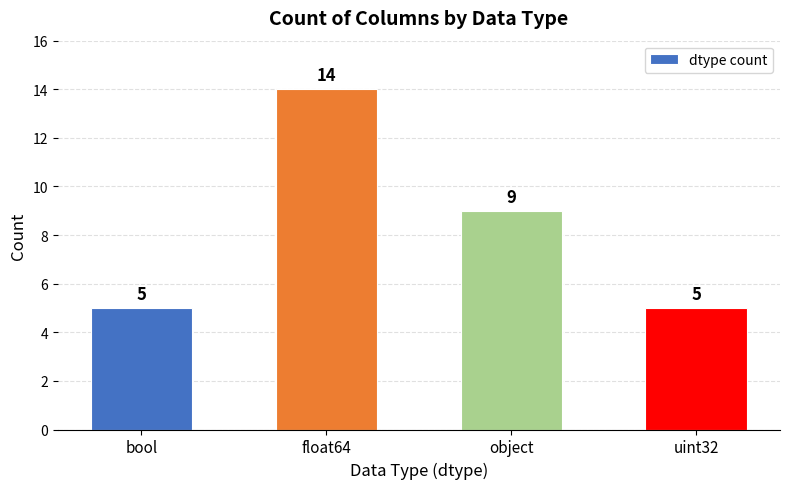

What is the average value?

8